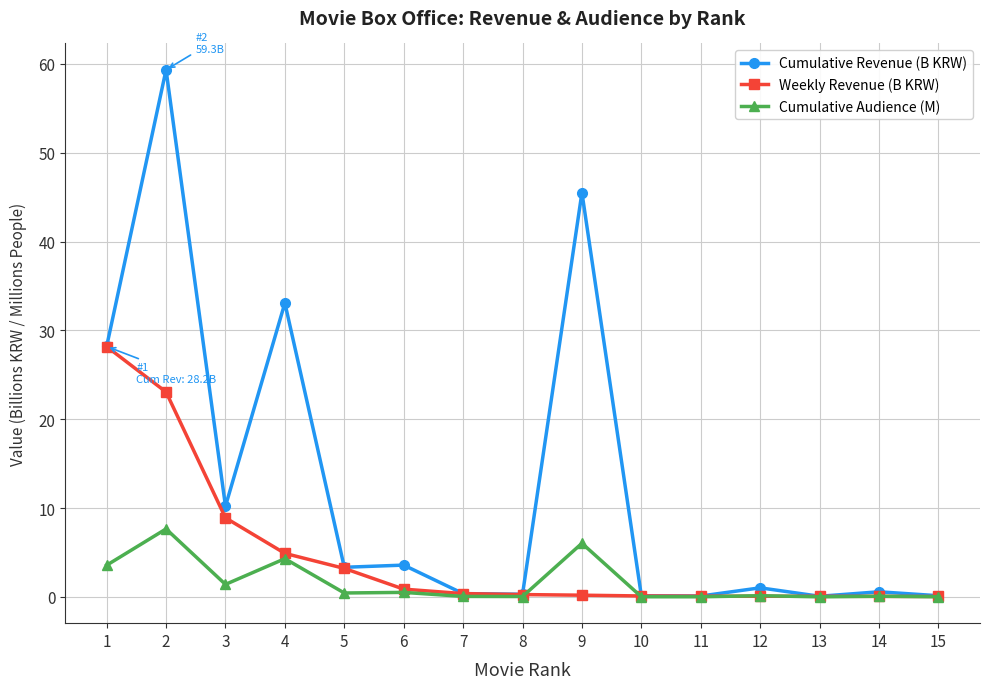

What is the highest value of the Cumulative Revenue (B KRW) series?

59.3